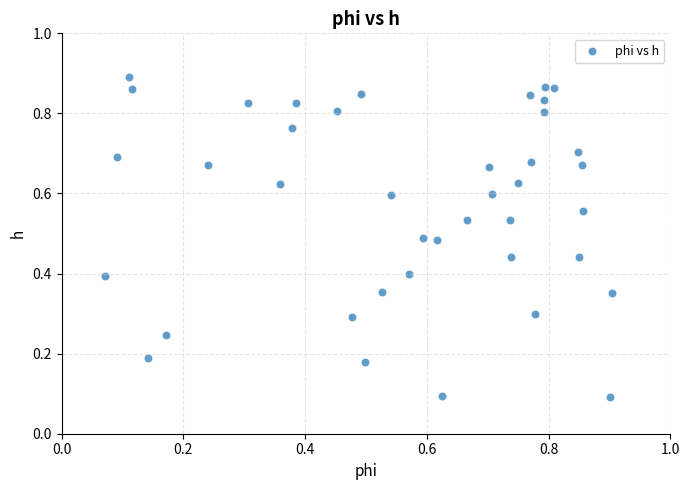

Count the number of points in this scatter plot.

40